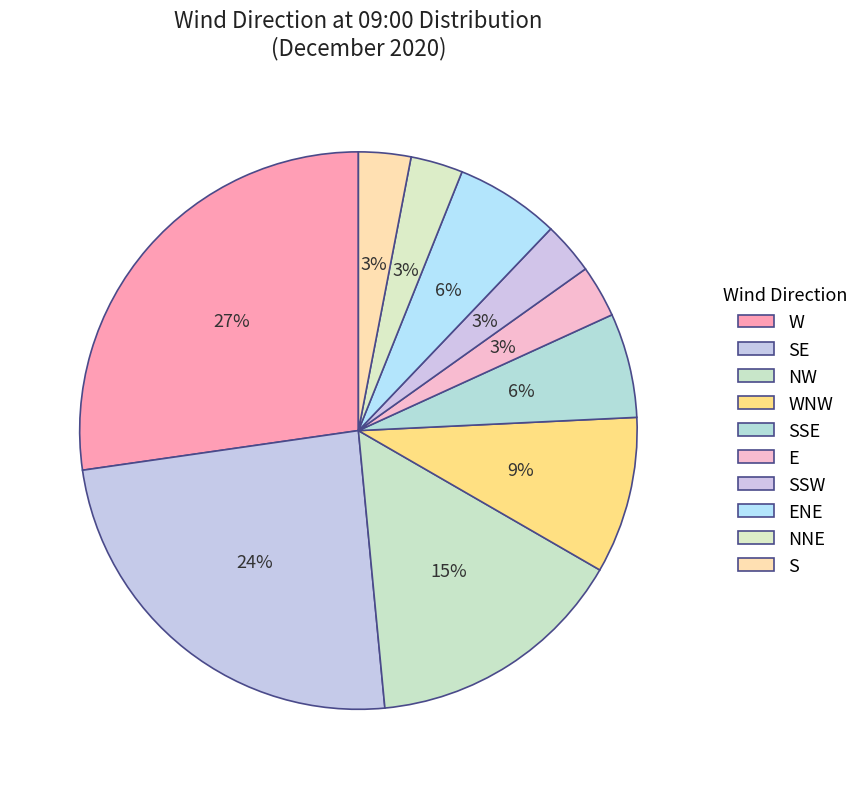

How many slices are in this pie chart?

10